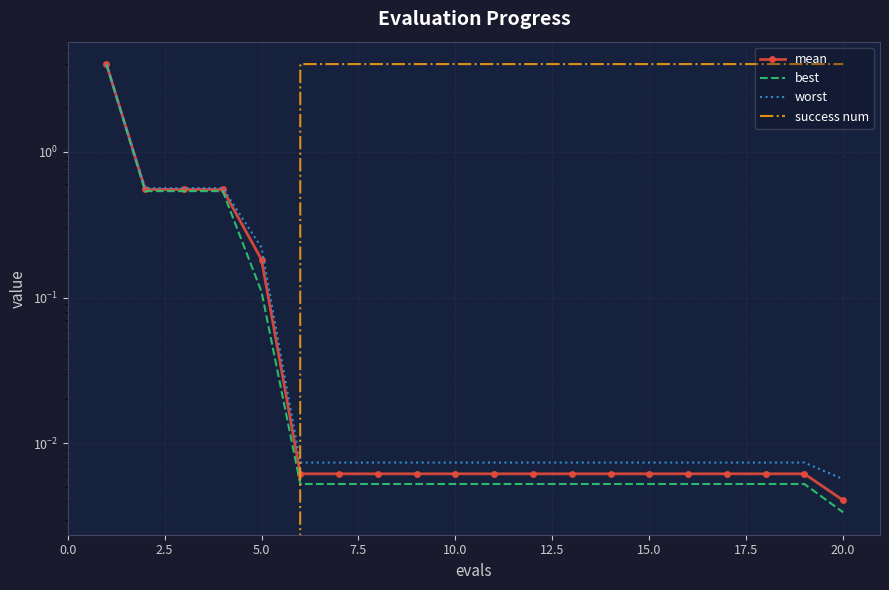

True or false: best and worst intersect in this chart.

False